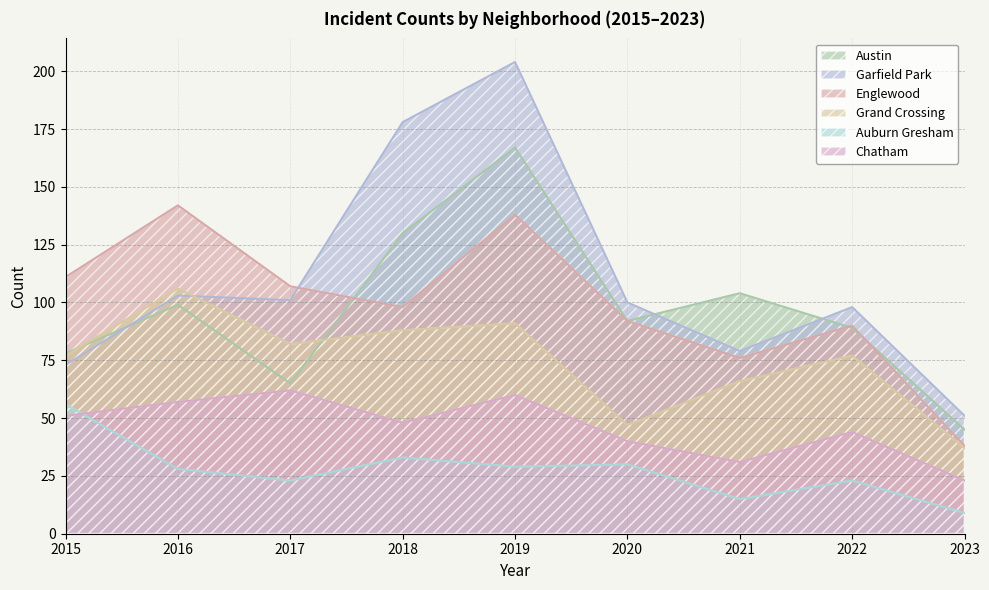

What is the average value of the Englewood series?

99